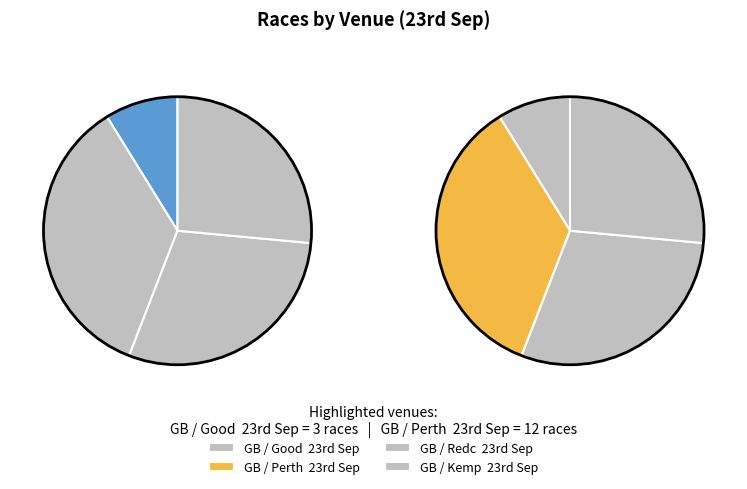

Which category has the smallest portion of the pie?

GB / Good  23rd Sep